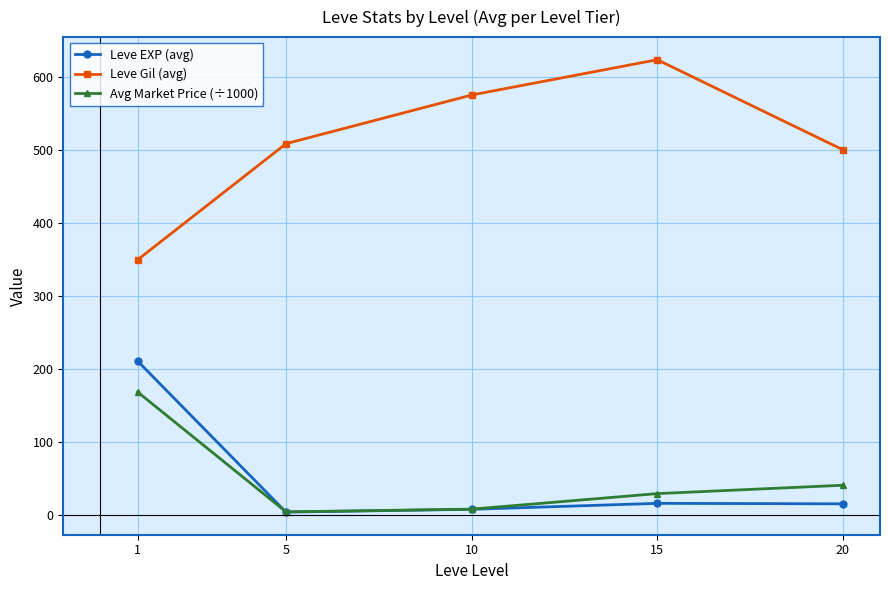

How many lines are shown in the chart?

3